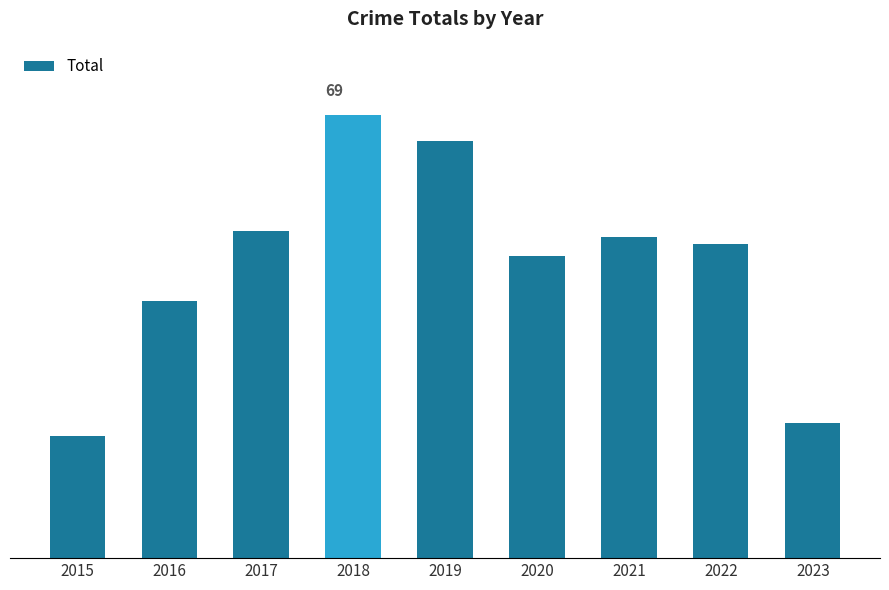

At which label does the data first exceed 49?

2017